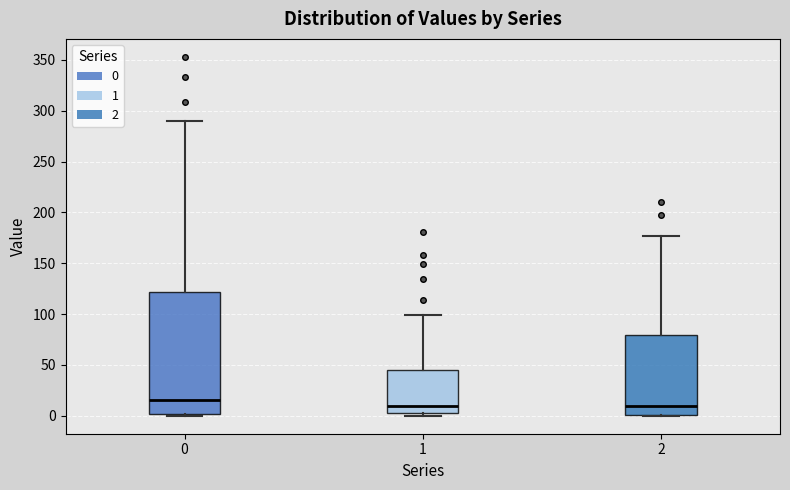

Reading left to right, read every box against the y-axis: the position of its median line, the range the box covers, and the ends of its whiskers. The values are not printed on the chart, so give them approximately, as read against the axis.

0: median 15, box 0 to 120, whiskers 0 to 290
1: median 10, box 5 to 45, whiskers 0 to 100
2: median 10, box 0 to 80, whiskers 0 to 175